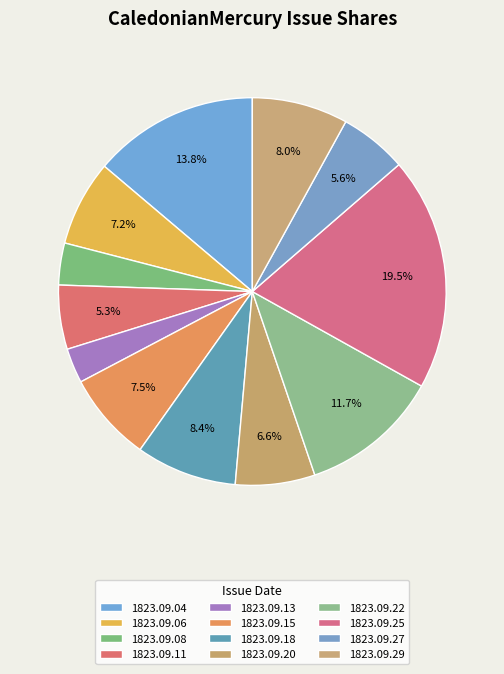

To the nearest percent, what is the average slice percentage?

8%